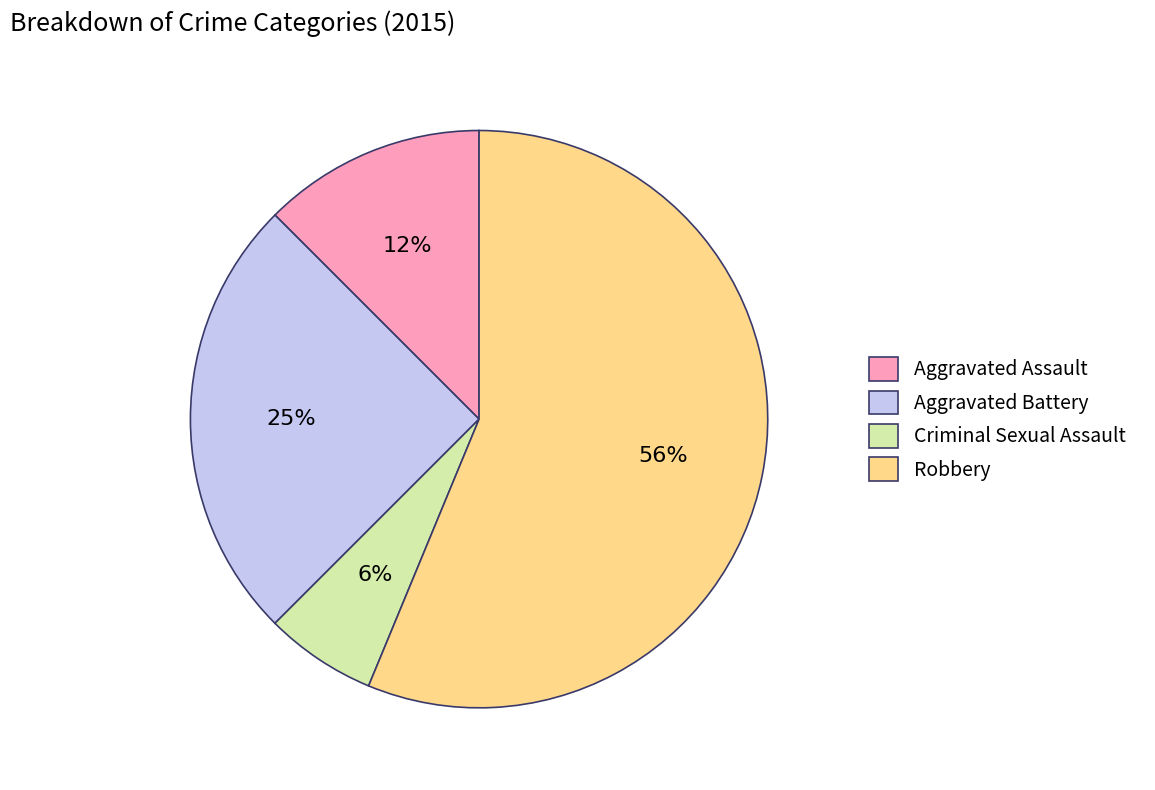

Which has a higher value, Criminal Sexual Assault or Robbery?

Robbery